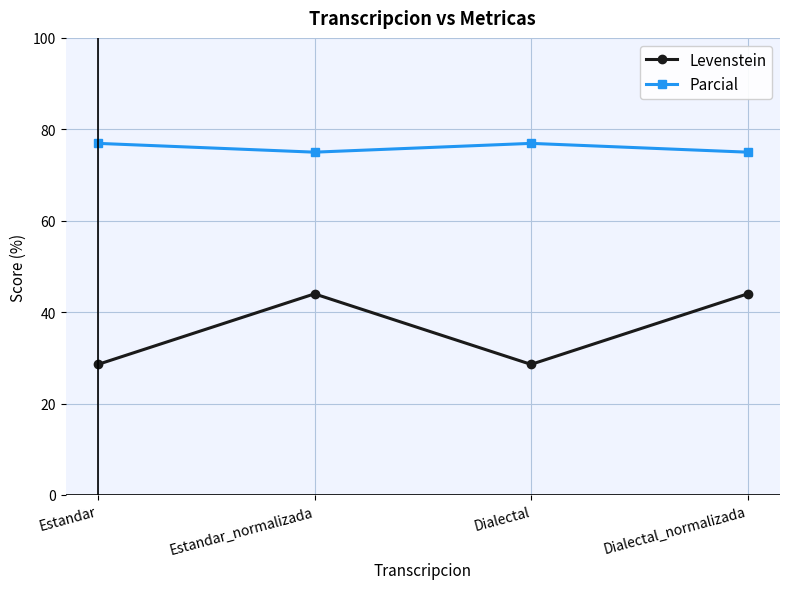

Is the value of Parcial at Estandar_normalizada greater than the value of Levenstein at Dialectal?

Yes